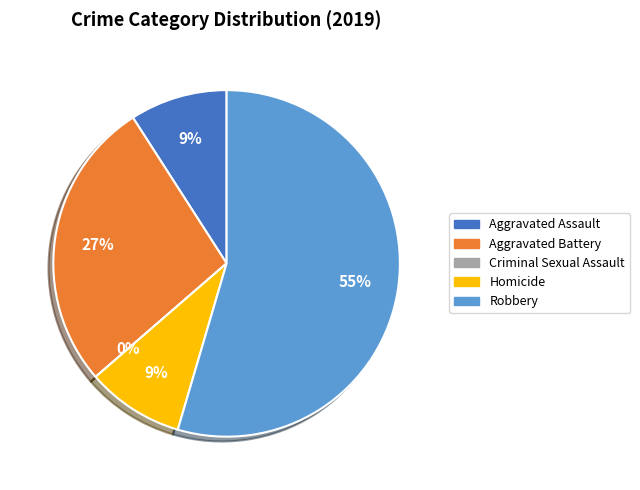

What percentage is the Aggravated Battery slice, to the nearest percent?

27%